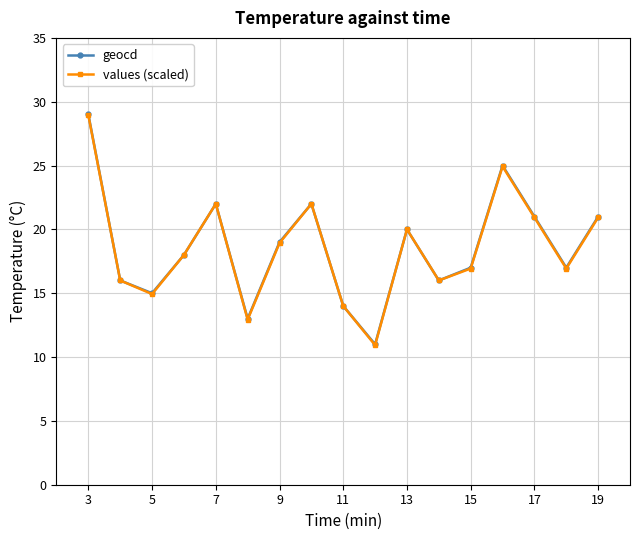

What is the maximum value for values (scaled)?

28.9